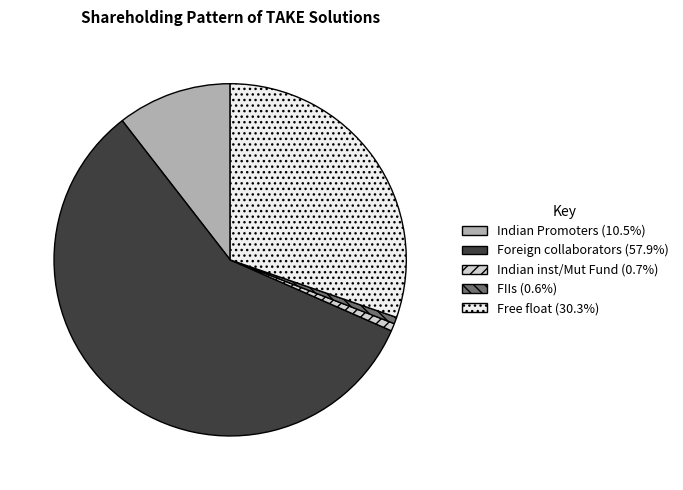

Is there any slice that represents more than half of the pie?

Yes